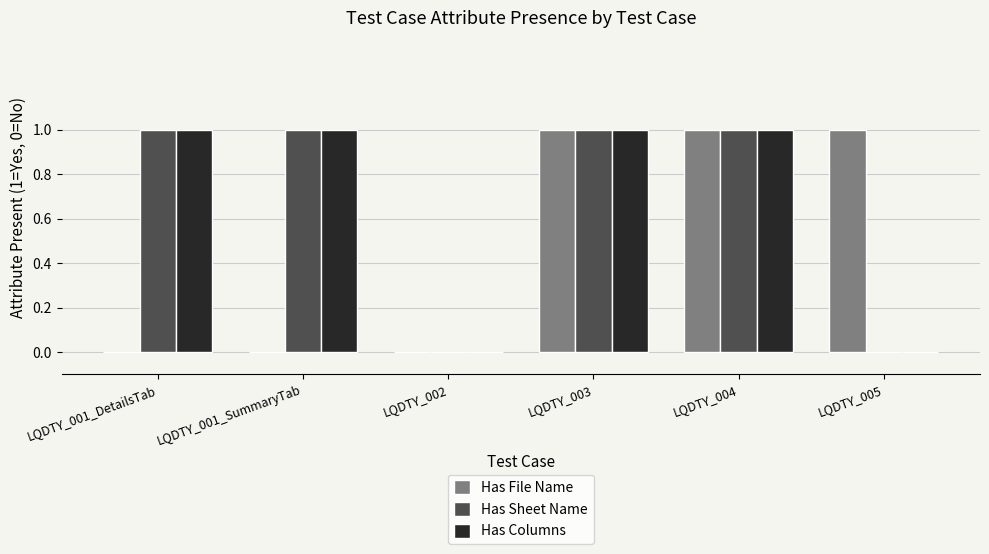

What is the total value across all series at LQDTY_003?

3